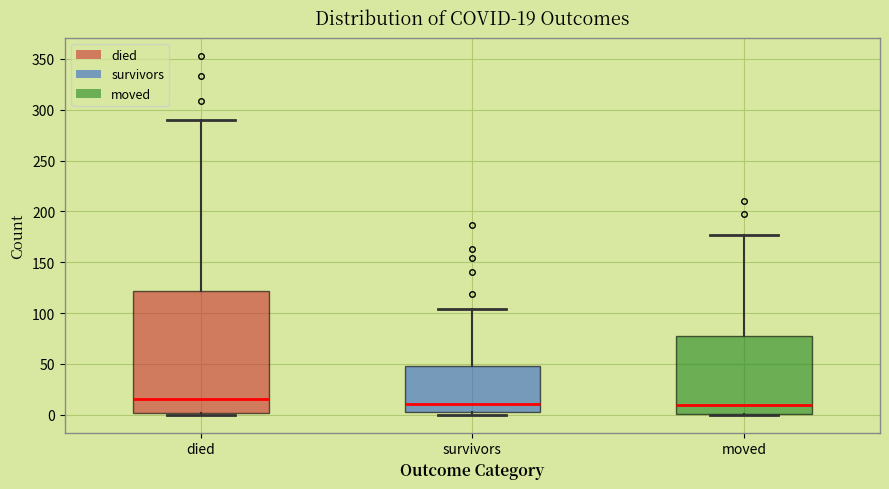

Which box has the highest median line?

died